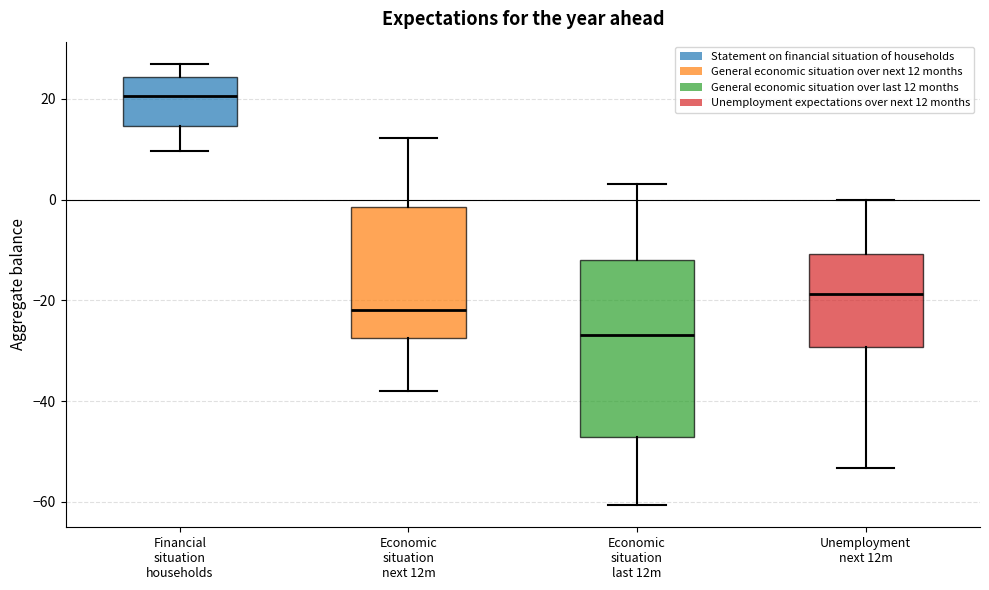

Where is the upper edge of the box for Financial situation households on the y-axis? The values are not printed on the chart, so give them approximately, as read against the axis.

24